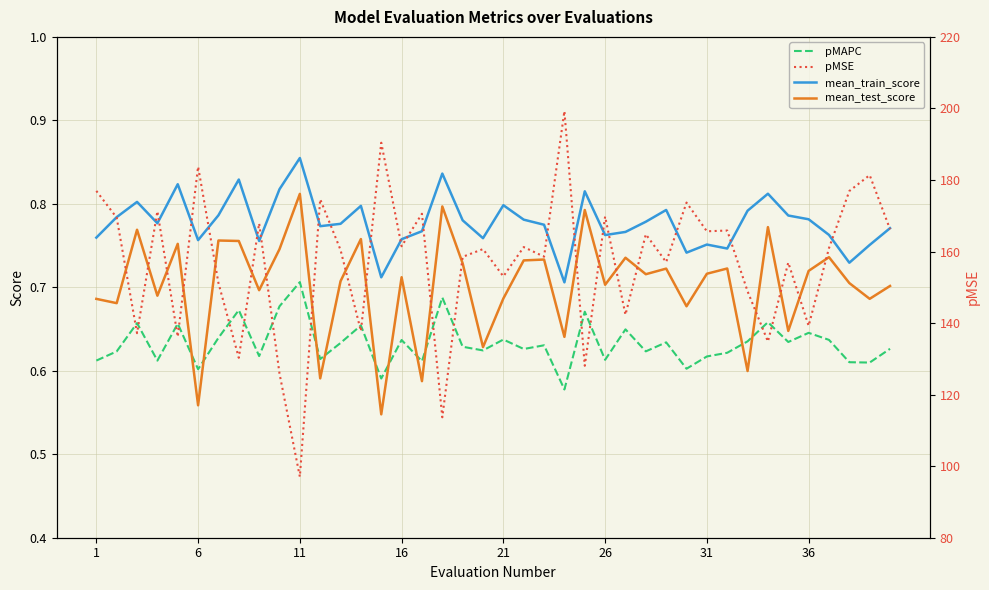

What is the maximum value for pMSE?

199.2